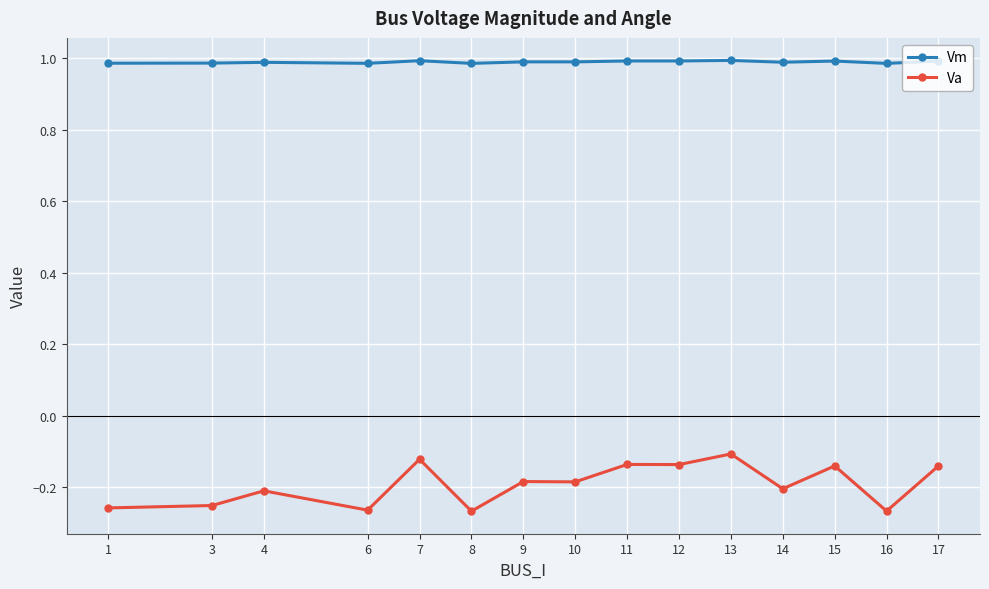

At how many categories does at least one series exceed 0?

15